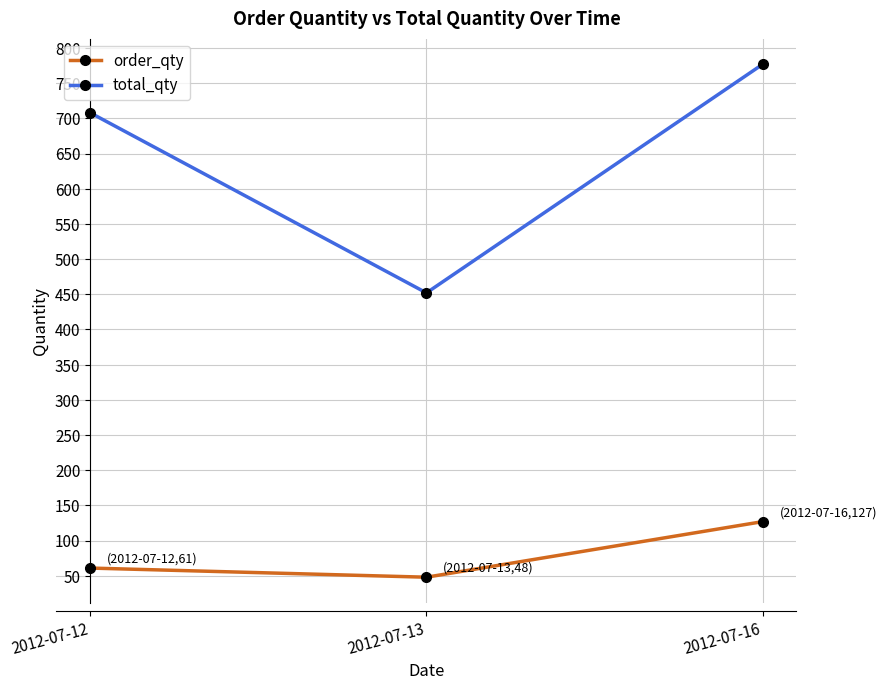

What is the average value of the order_qty series?

79